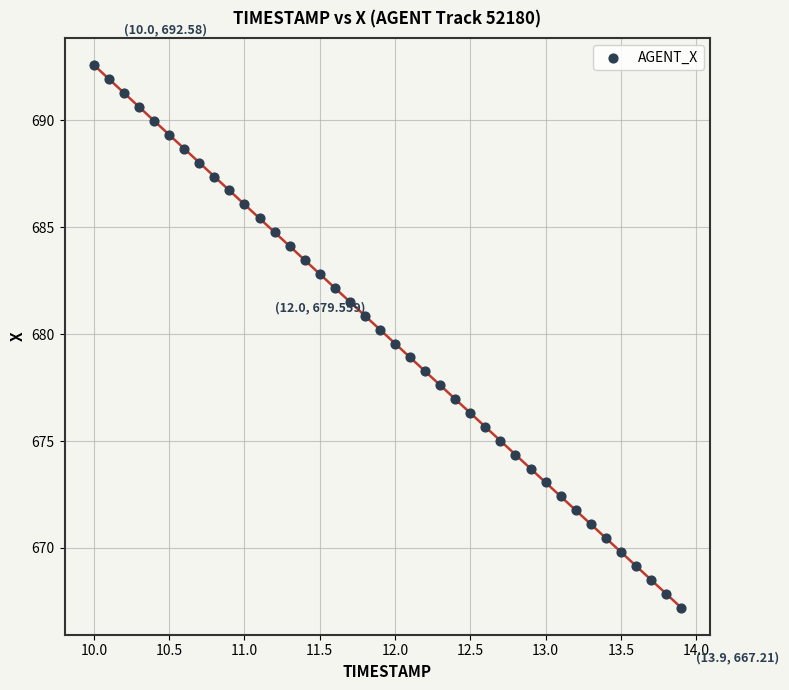

What is the range of Y values (max minus min)?

25.4